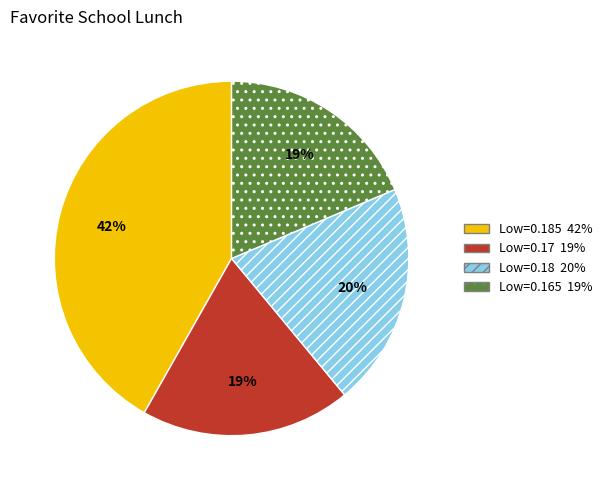

To the nearest percent, what is the average slice percentage?

25%